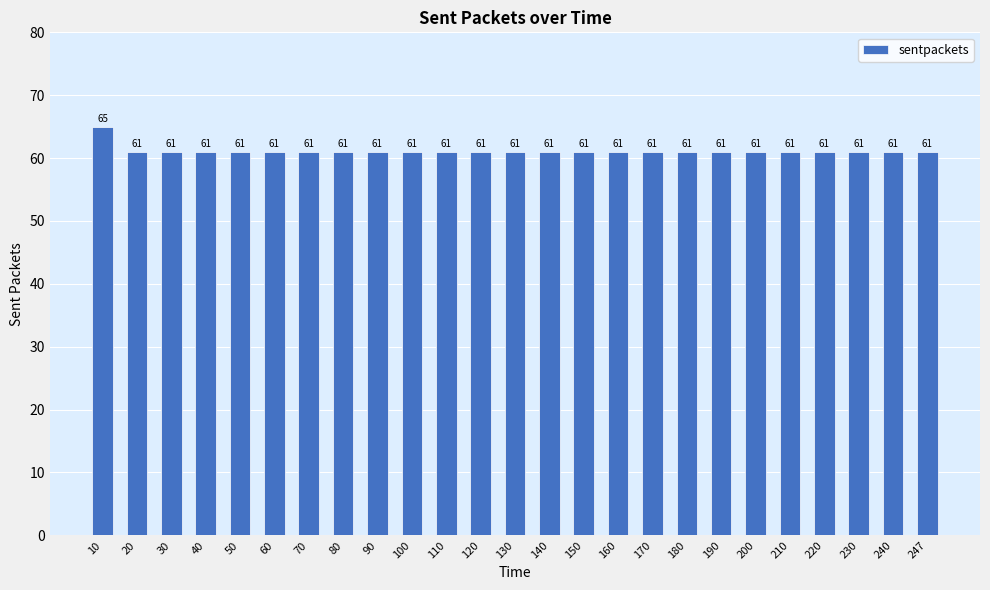

What is the minimum value shown in the chart?

61